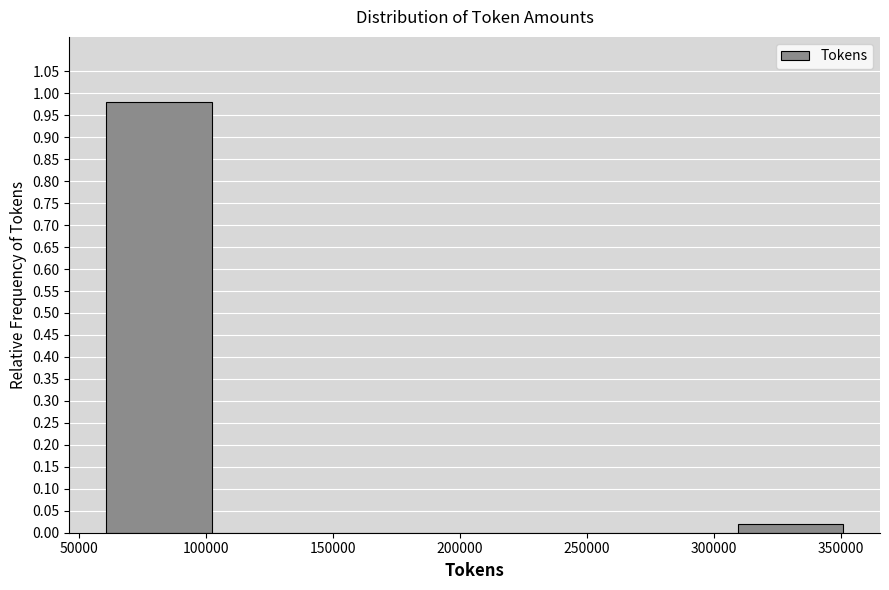

What is the height of the bar covering 310000 to 350000 on the x-axis? Neither the bar edges nor the heights are printed on the chart, so give them approximately, as read against the axes.

0.02